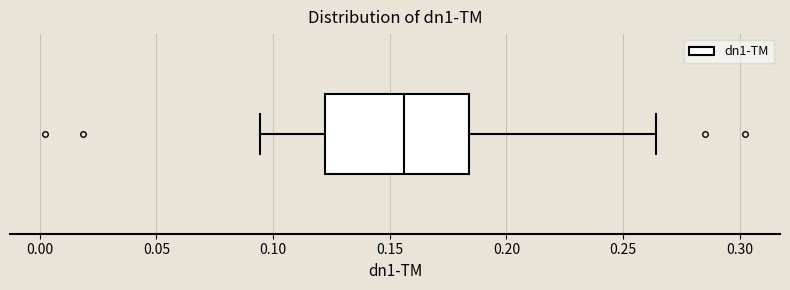

Where does the right whisker of the box end on the x-axis? The values are not printed on the chart, so give them approximately, as read against the axis.

0.265